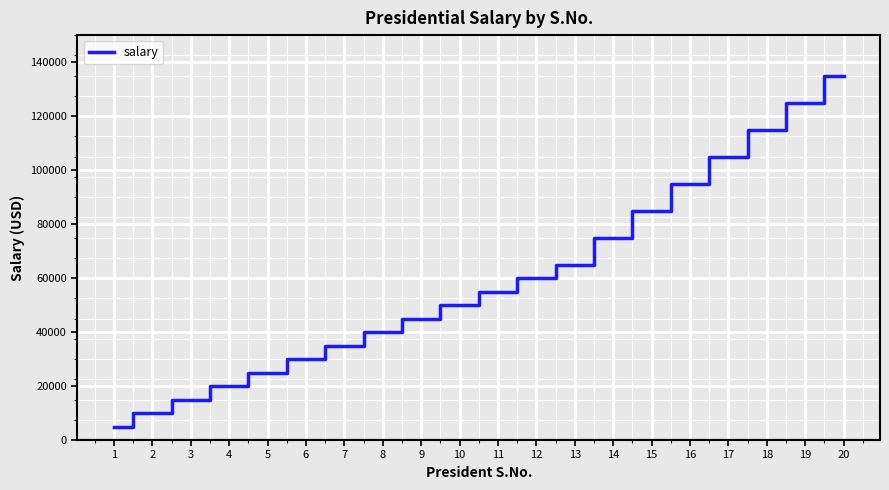

Reading left to right, transcribe all the data shown in this chart.

1=5000	2=10000	3=15000	4=20000	5=25000	6=30000	7=35000	8=40000	9=45000	10=50000	11=55000	12=60000	13=65000	14=75000	15=85000	16=95000	17=105000	18=115000	19=125000	20=135000